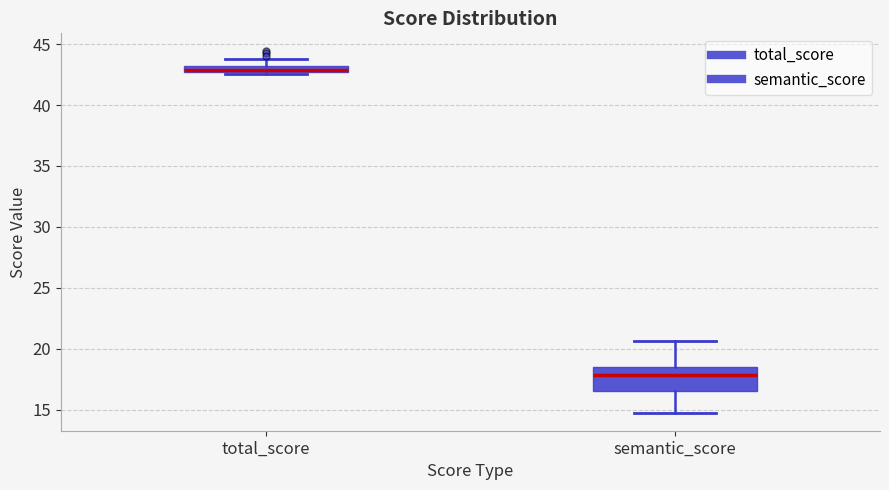

Which box's median line is the lowest?

semantic_score